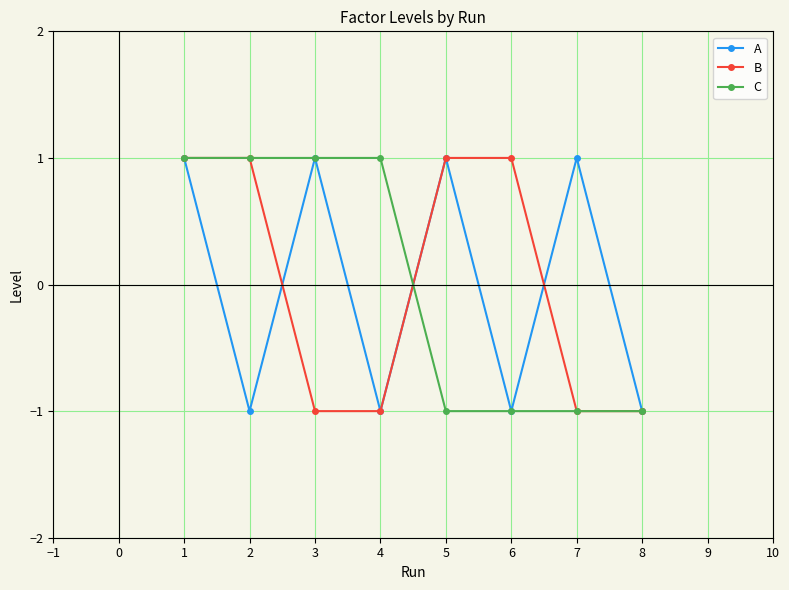

Reading left to right, what are all the values shown in this chart?

A: 1	-1	1	-1	1	-1	1	-1
B: 1	1	-1	-1	1	1	-1	-1
C: 1	1	1	1	-1	-1	-1	-1